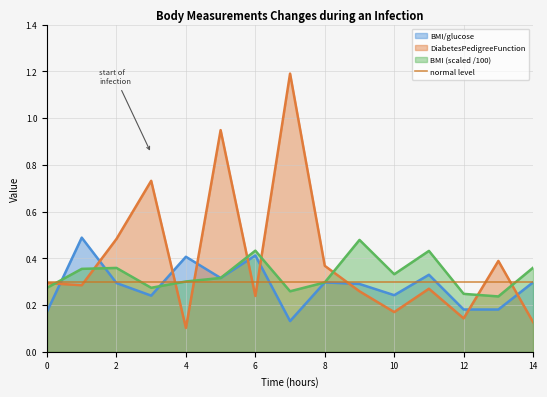

After their last crossing, which series has the higher values: DiabetesPedigreeFunction or BMI/glucose?

BMI/glucose